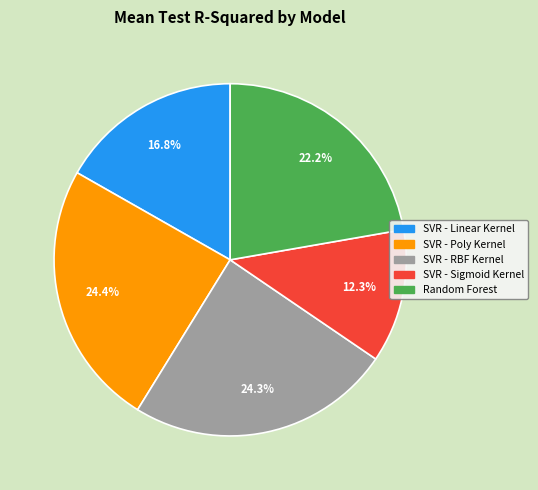

To the nearest percent, what is the average slice percentage?

20%